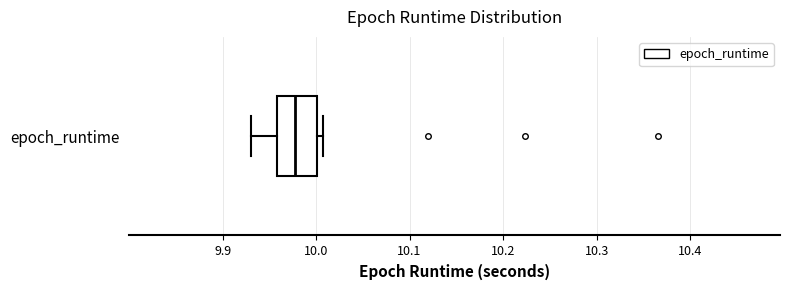

Where is the right edge of the box for epoch_runtime on the x-axis? The values are not printed on the chart, so give them approximately, as read against the axis.

10.00